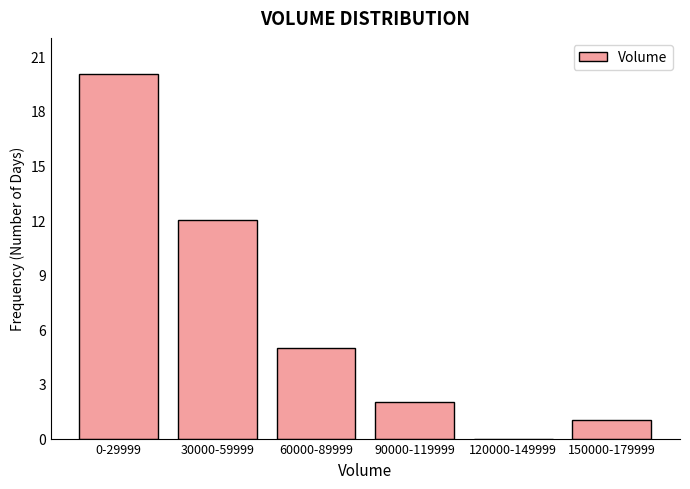

Reading left to right, list all the values displayed in this chart.

0-29999=20	30000-59999=12	60000-89999=5	90000-119999=2	120000-149999=0	150000-179999=1